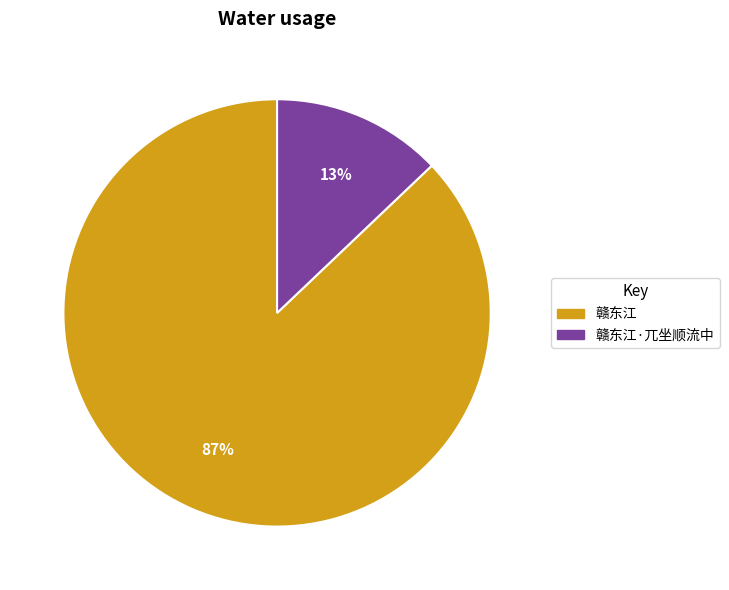

Which has a higher value, 赣东江·兀坐顺流中 or 赣东江?

赣东江